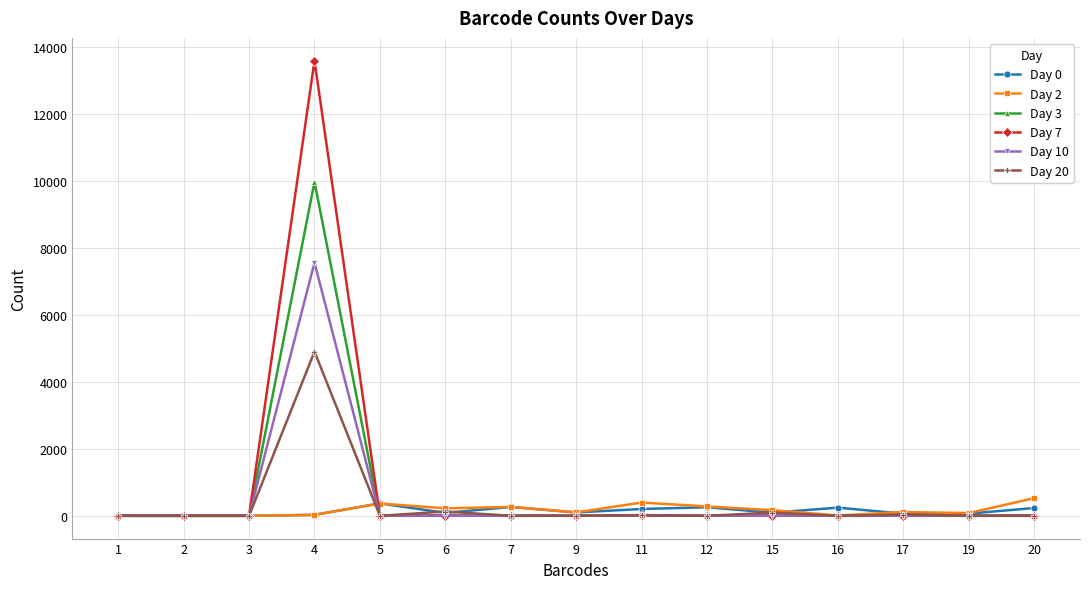

Which category has the highest value across all series?

4